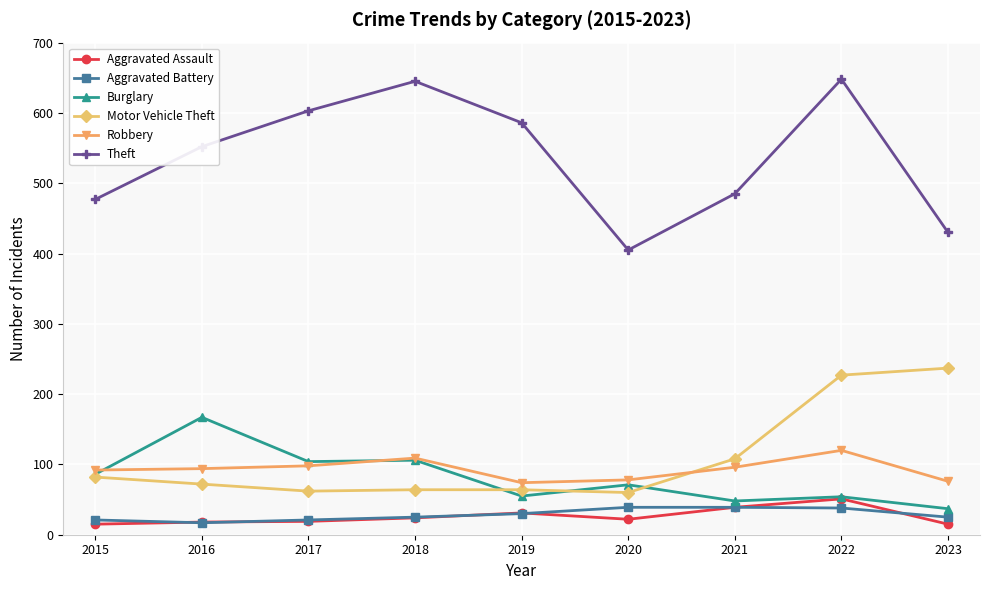

How many categories are shown in the chart?

9